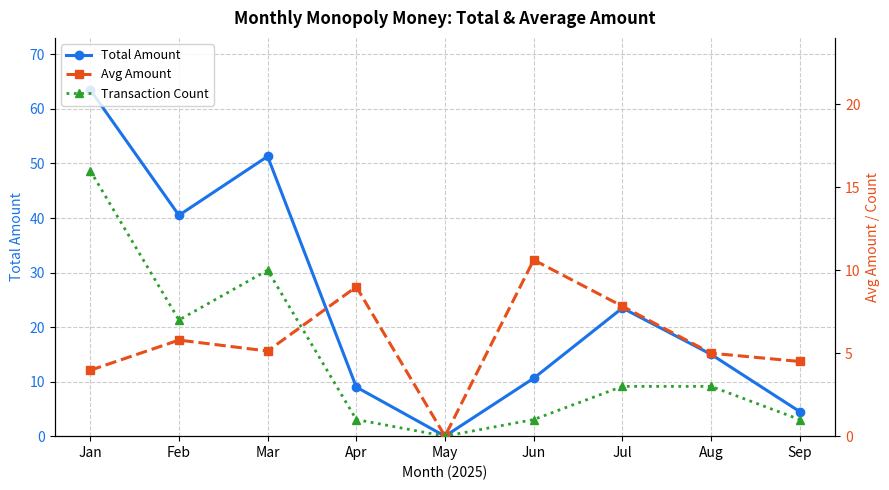

True or false: Total Amount and Transaction Count cross at least once.

False